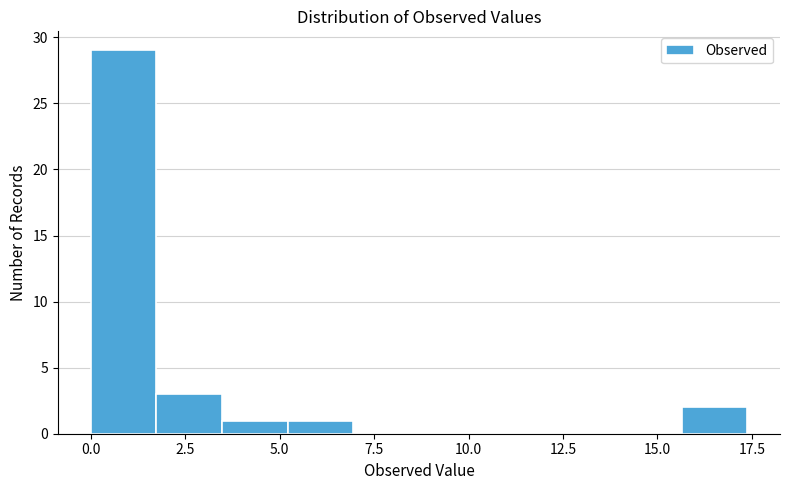

Around what value on the x-axis is the tallest bar? Give the approximate position of its centre, as read against the axis.

1.0